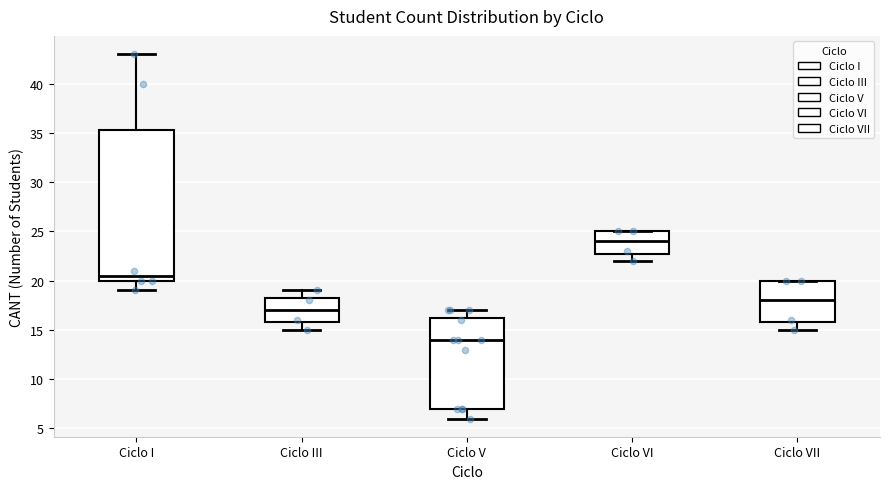

Reading left to right, transcribe this box plot: for each box, give where its median line is, the range the box spans, and where its two whiskers end, as read against the y-axis. The values are not printed on the chart, so give them approximately, as read against the axis.

Ciclo I: median 20.5, box 20.0 to 35.5, whiskers 19.0 to 43.0
Ciclo III: median 17.0, box 16.0 to 18.5, whiskers 15.0 to 19.0
Ciclo V: median 14.0, box 7.0 to 16.5, whiskers 6.0 to 17.0
Ciclo VI: median 24.0, box 23.0 to 25.0, whiskers 22.0 to 25.0
Ciclo VII: median 18.0, box 16.0 to 20.0, whiskers 15.0 to 20.0